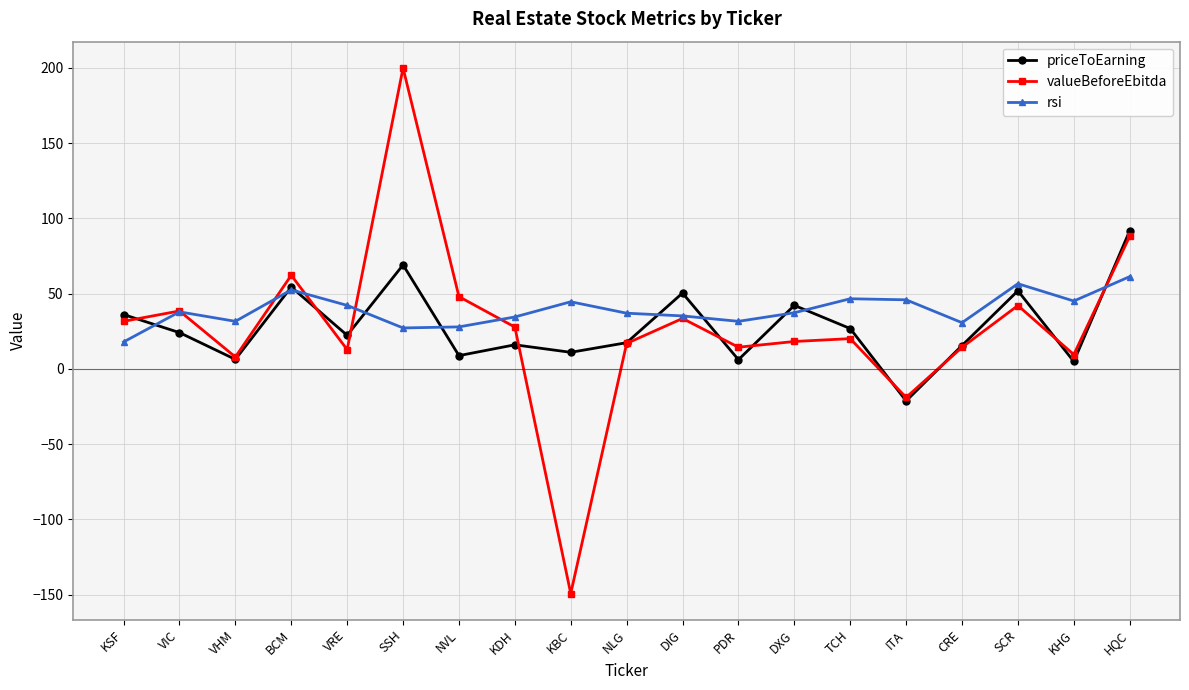

At which category does valueBeforeEbitda reach its first local peak?

VIC